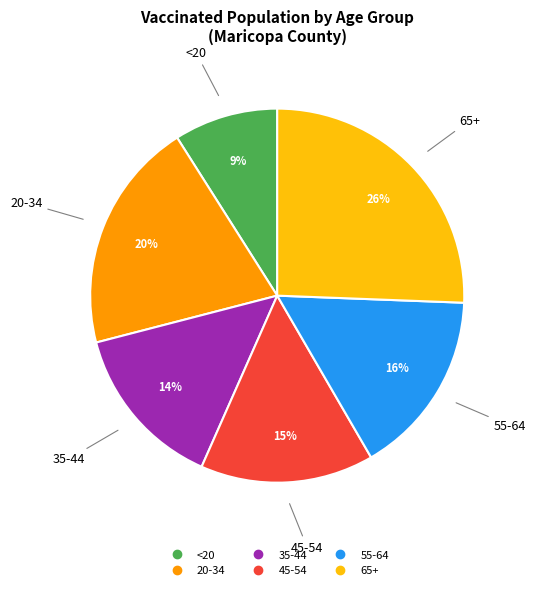

To the nearest percent, what is the combined percentage of 55-64 and 65+?

42%